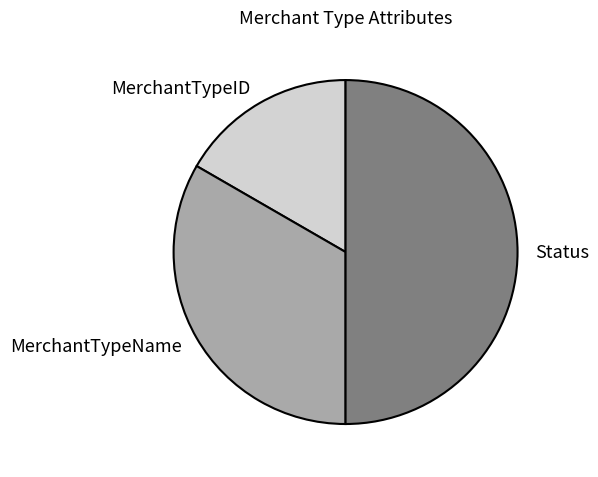

Between MerchantTypeID and Status, which is larger?

Status